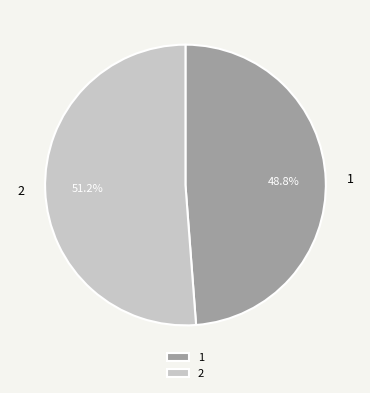

To the nearest percent, what percentage of the pie is 2?

51%